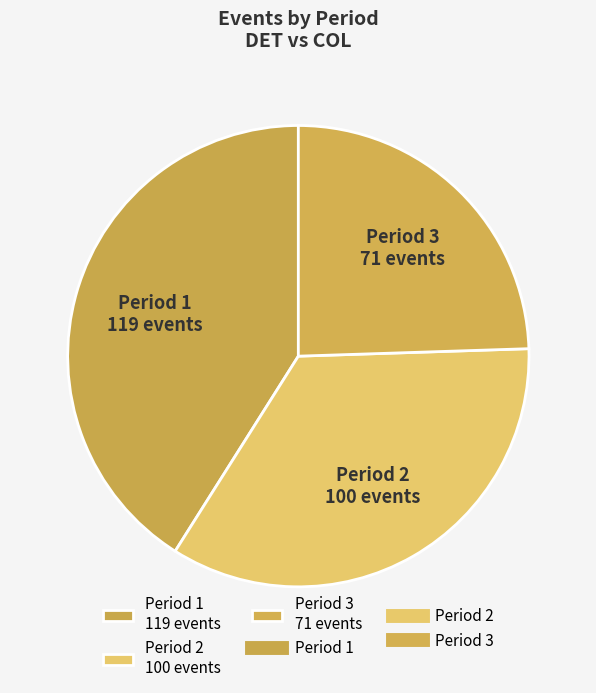

How many segments does this pie chart have?

3